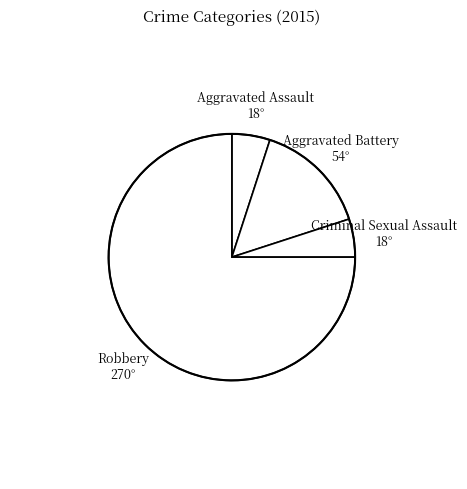

Is it true that Aggravated Battery is 15% of the pie?

True